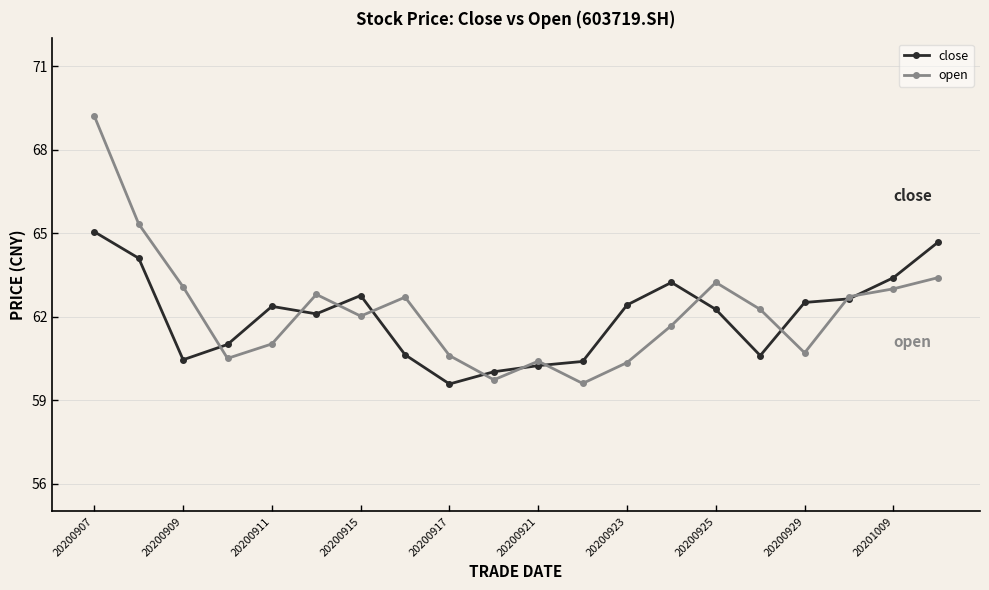

What is the average value of the open series?

62.2